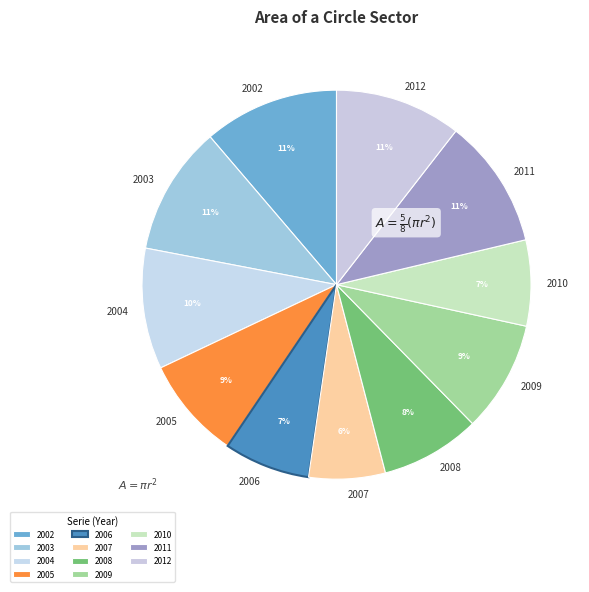

To the nearest percent, what is the average slice percentage?

9%